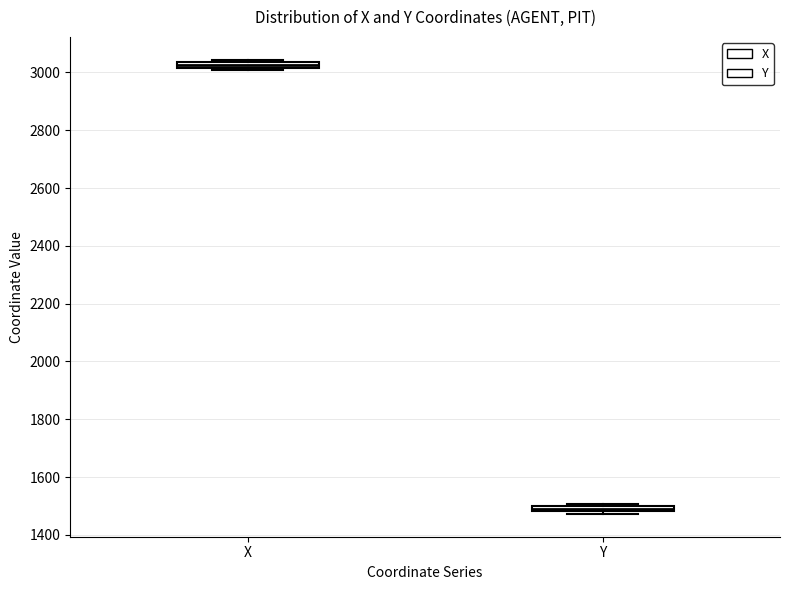

Which box's median line is the highest?

X